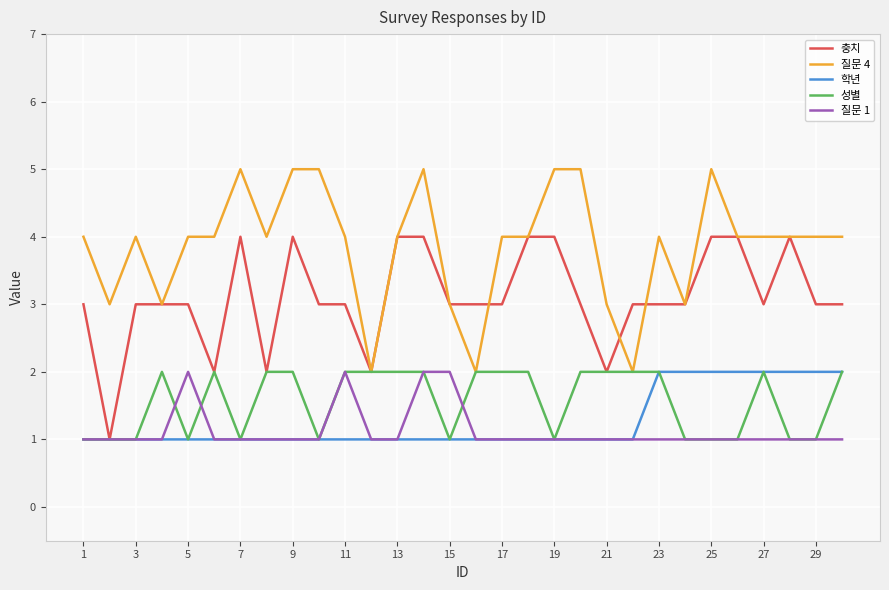

At how many categories does at least one series exceed 1?

30